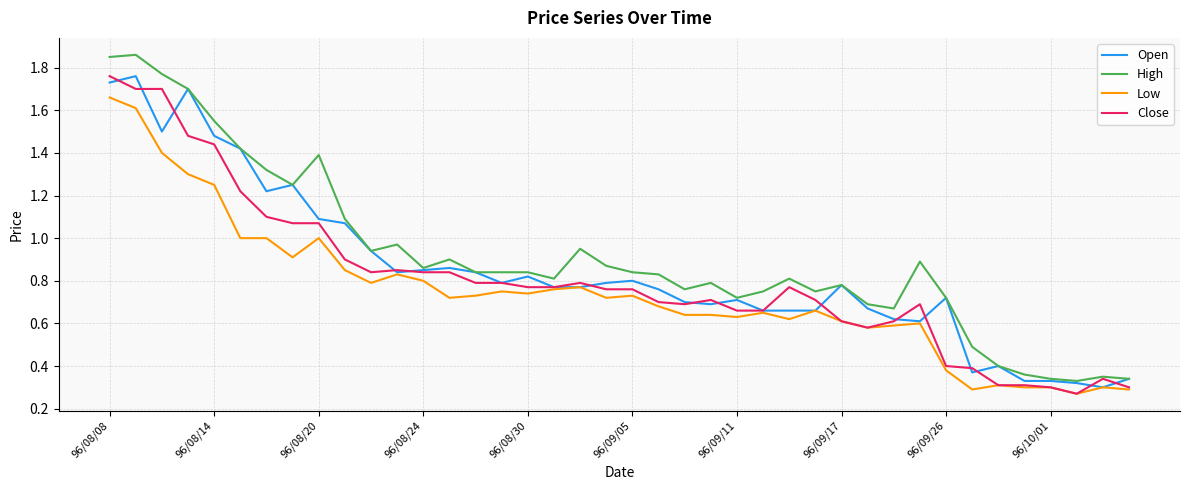

True or false: Close and Open cross at least once.

True